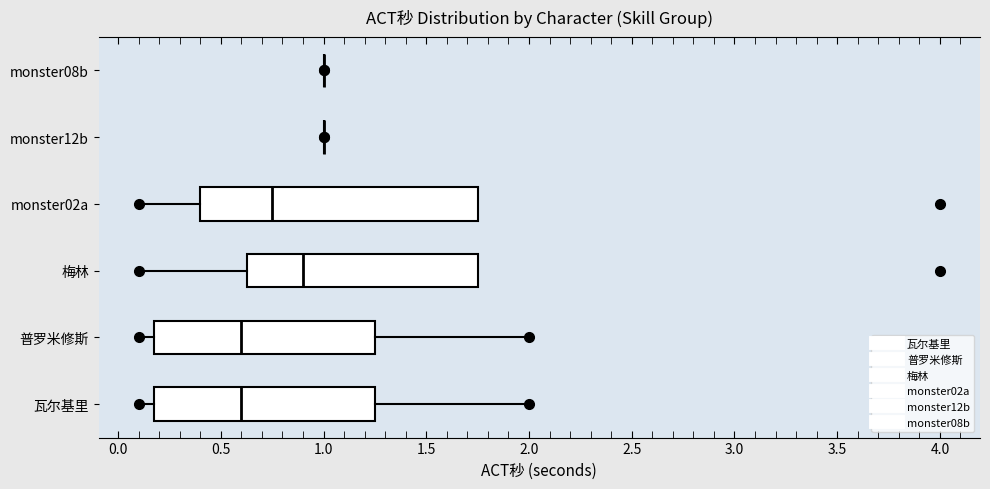

Comparing the boxes themselves (not the whiskers), which one is the widest?

monster02a